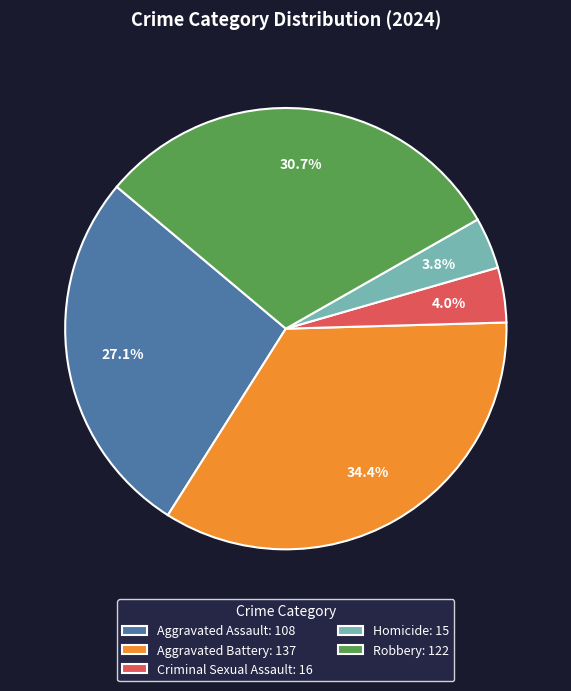

Combined, what portion of the pie is Aggravated Battery: 137 and Criminal Sexual Assault: 16?

38.4%